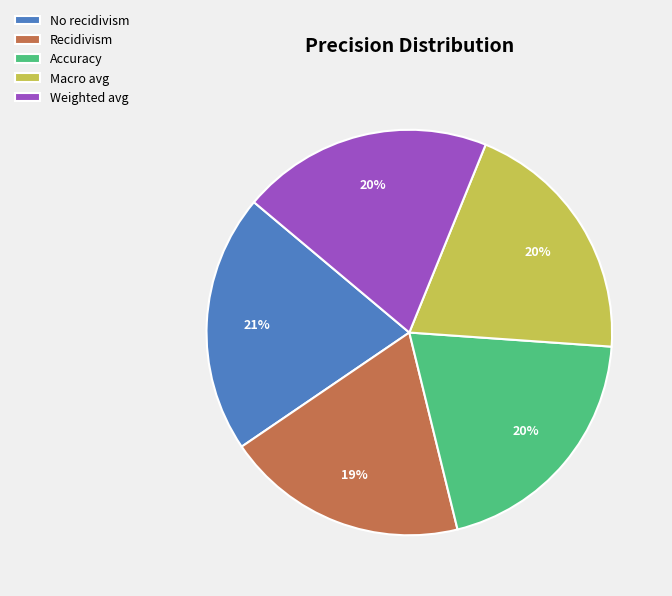

The No recidivism slice represents 21% of the pie. True or false?

True